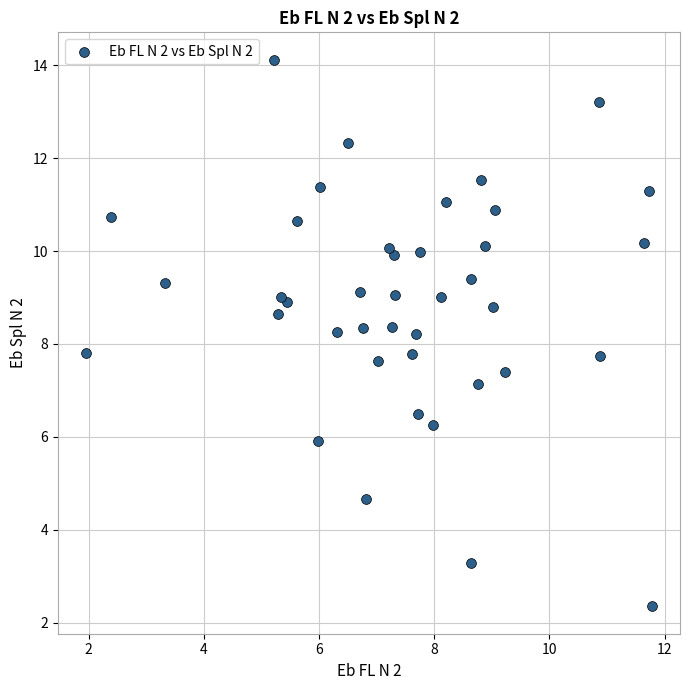

What is the range of Y values (max minus min)?

11.8